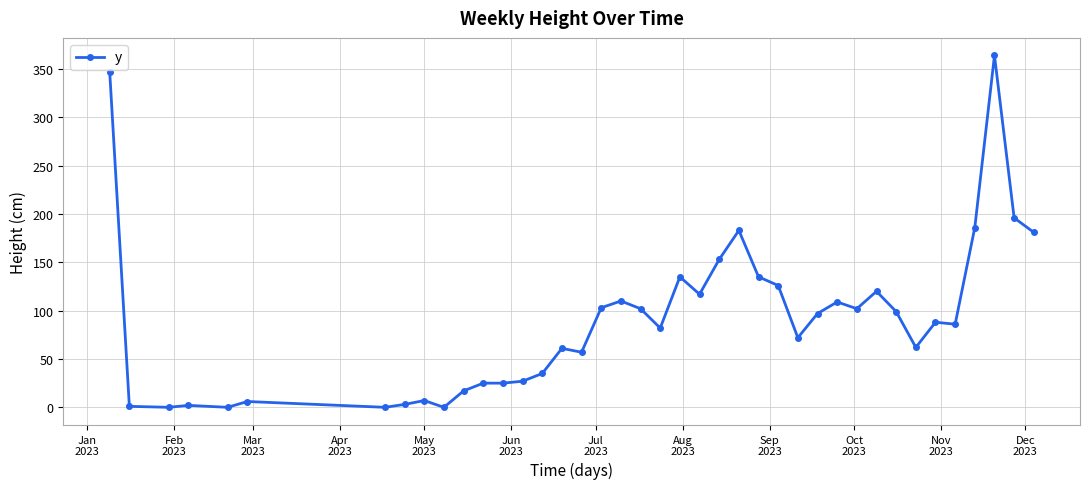

What is the maximum value shown in the chart?

364